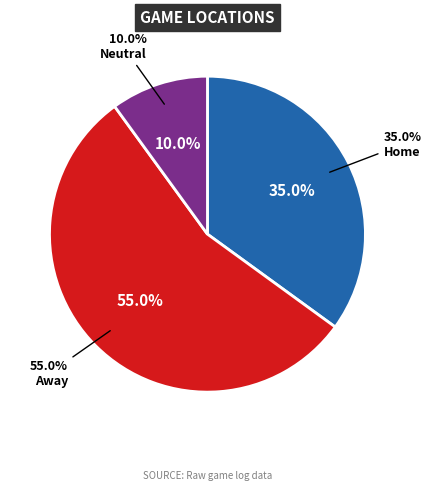

Is Neutral the majority of the pie?

No